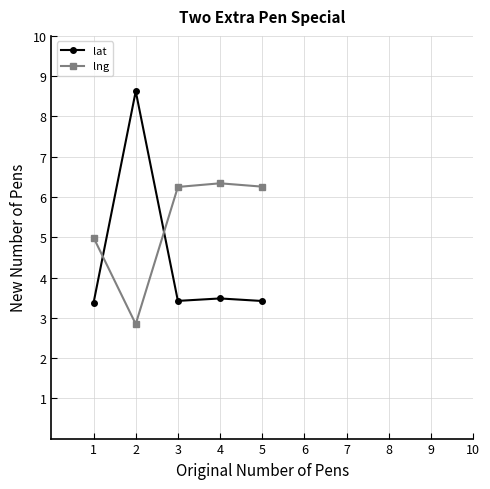

True or false: lng and lat intersect in this chart.

True